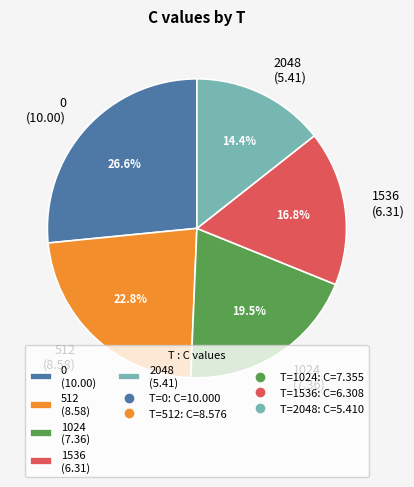

Is there a majority slice in this chart?

No